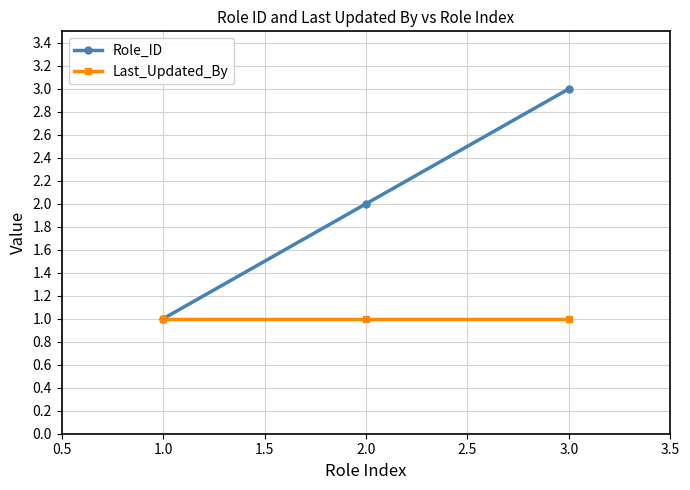

What is the approximate value of Last_Updated_By at 1.0?

1